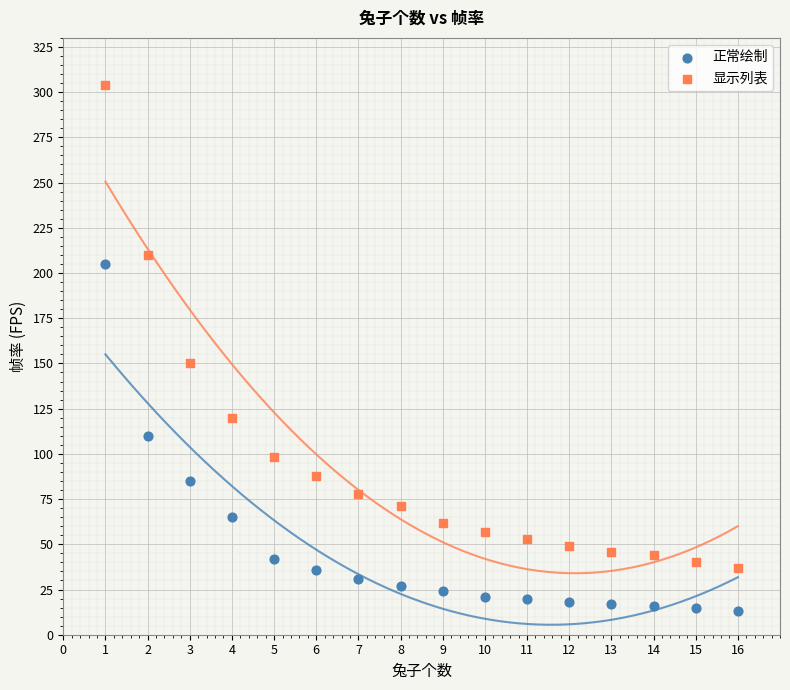

Which series contains the lowest Y value?

正常绘制